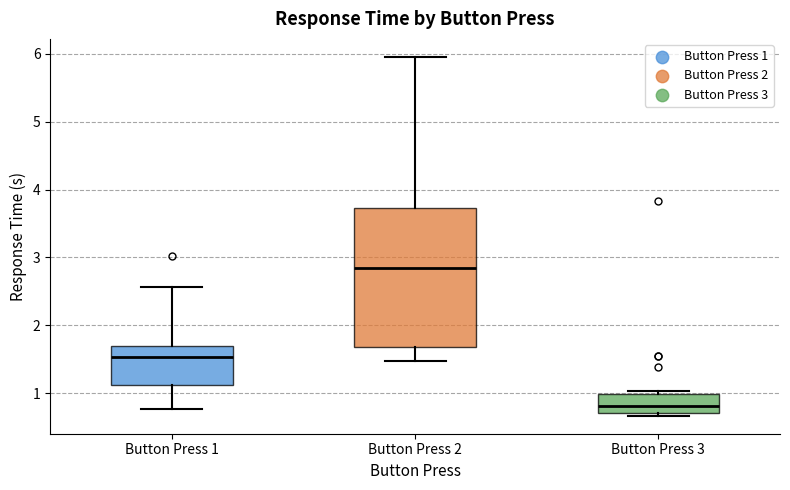

Where does the lower whisker of the box for Button Press 1 end on the y-axis? The values are not printed on the chart, so give them approximately, as read against the axis.

0.8